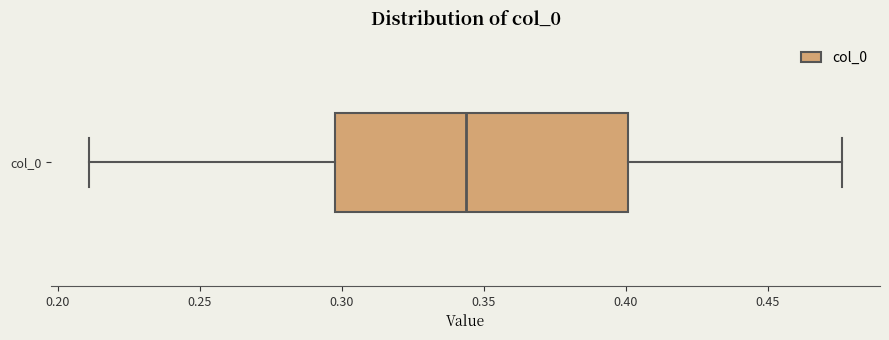

Transcribe this box plot: give where the median line is, the range the box spans, and where the two whiskers end, as read against the x-axis. The values are not printed on the chart, so give them approximately, as read against the axis.

median 0.345, box 0.300 to 0.400, whiskers 0.210 to 0.475